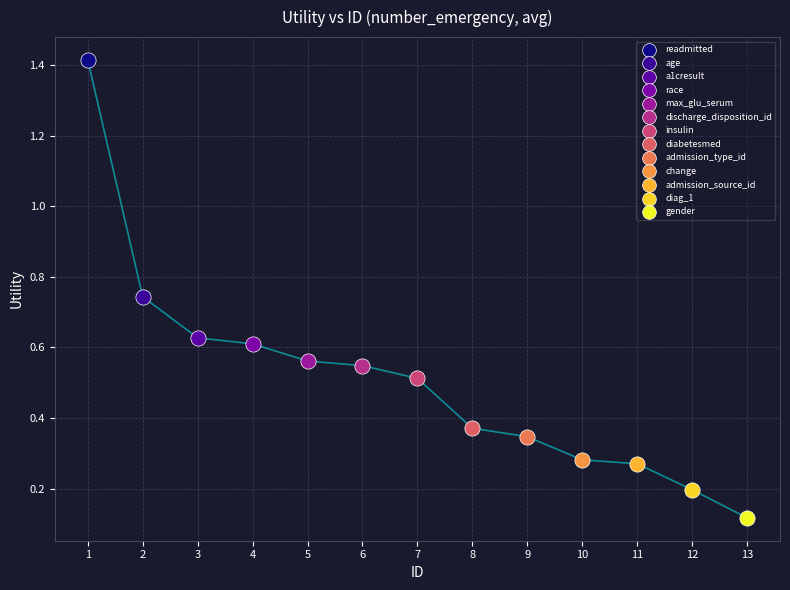

What are all the series names shown in the legend?

readmitted, age, a1cresult, race, max_glu_serum, discharge_disposition_id, insulin, diabetesmed, admission_type_id, change, admission_source_id, diag_1, gender